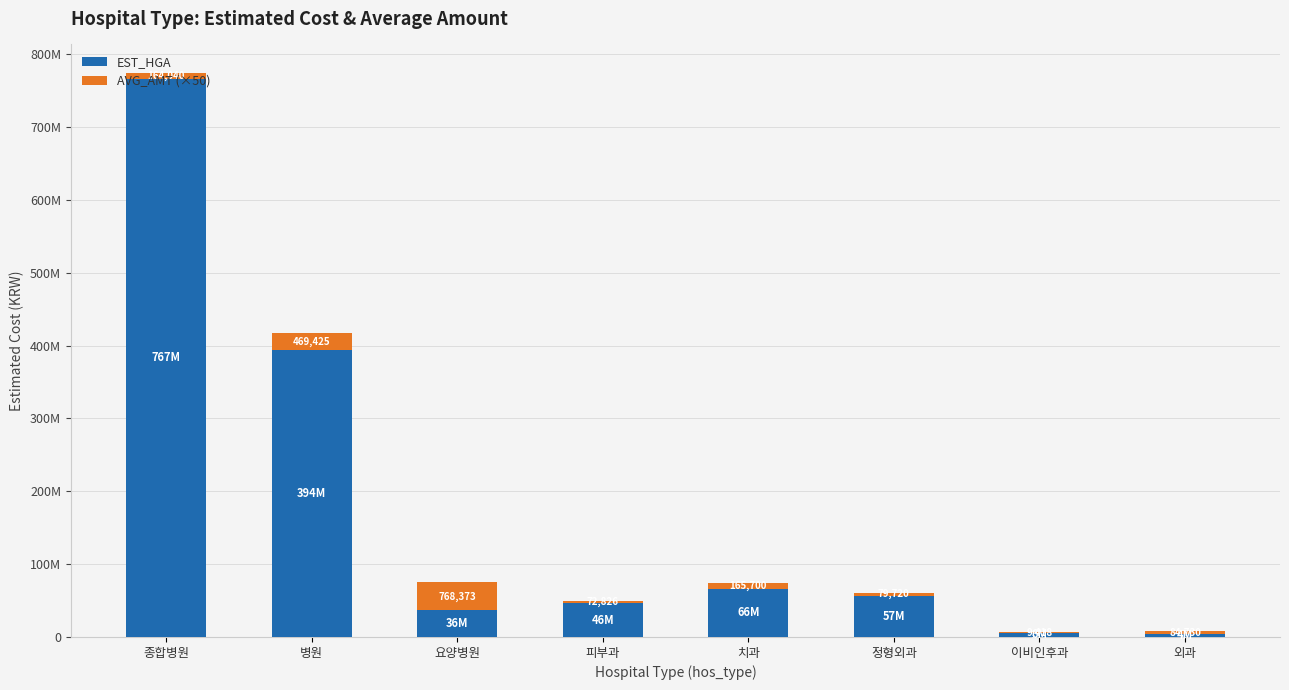

What are all the series names shown in the legend?

EST_HGA, AVG_AMT (×50)